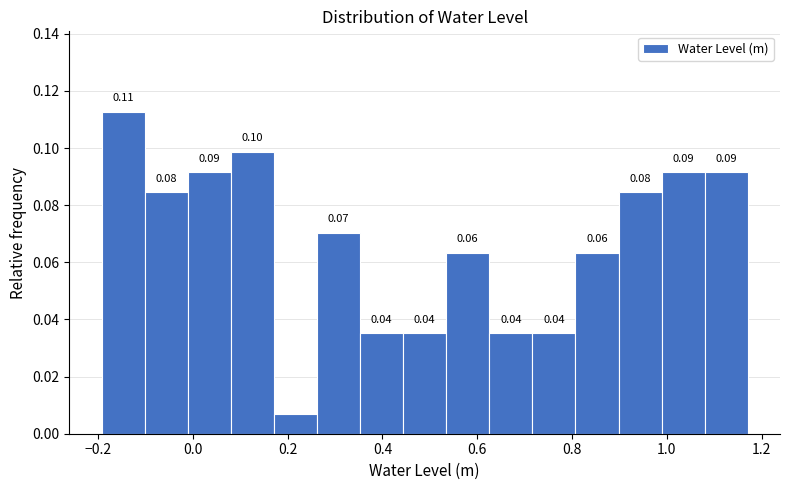

Which range on the x-axis has the tallest bar?

-0.20 to -0.10